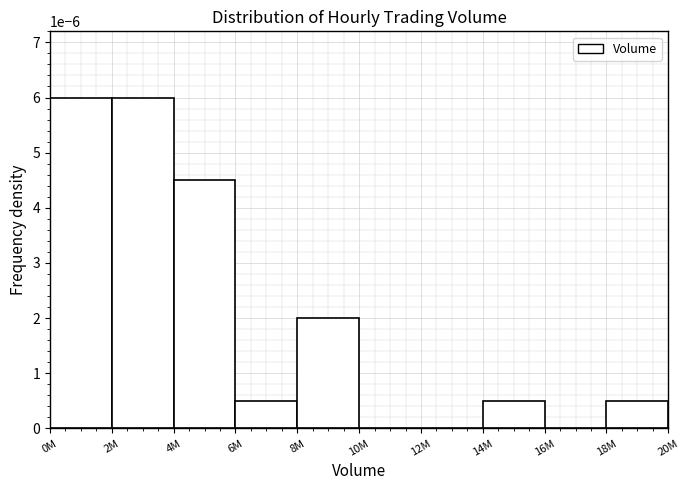

Which has a higher value, 16M or 6M?

6M